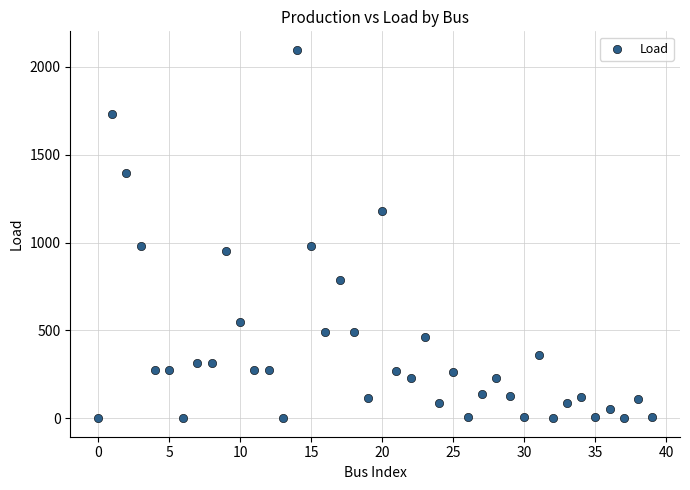

What is the range of Y values (max minus min)?

2097.3